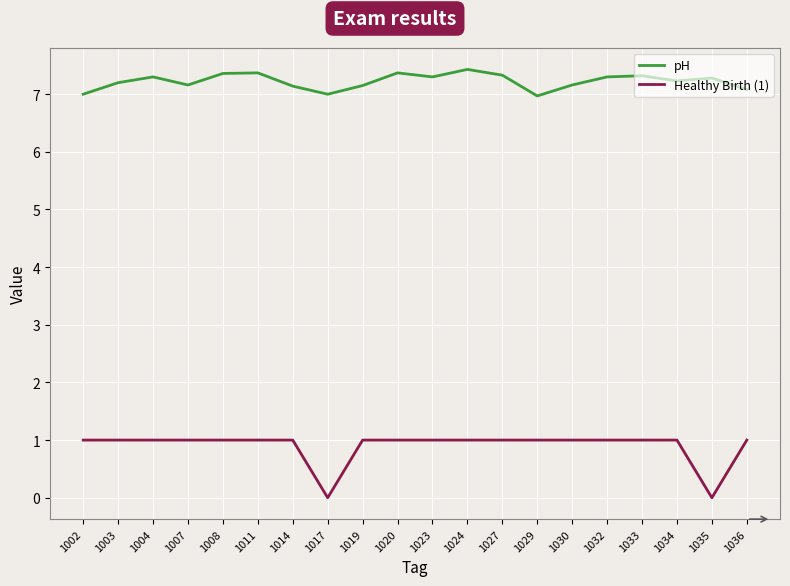

What is the maximum value shown in the chart?

7.4